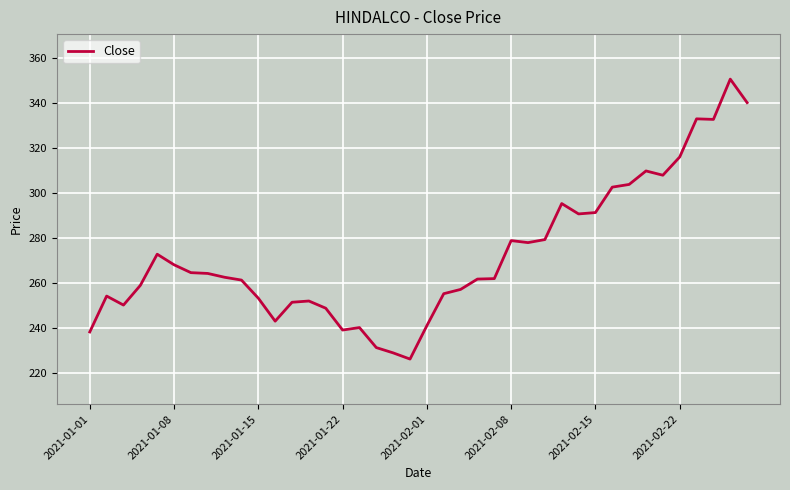

True or false: the data has more than 0 interior local peaks.

True